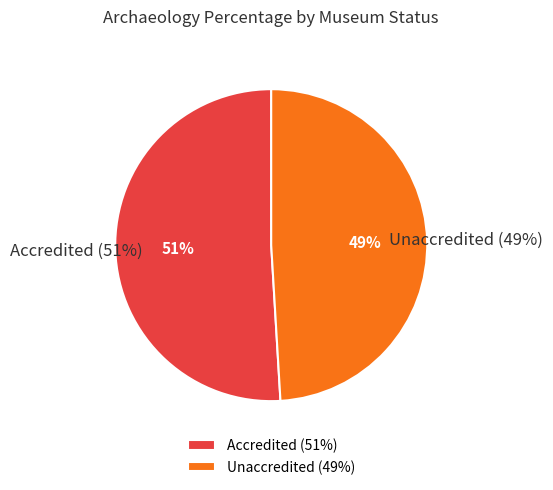

What is the smallest slice in the pie chart?

Unaccredited